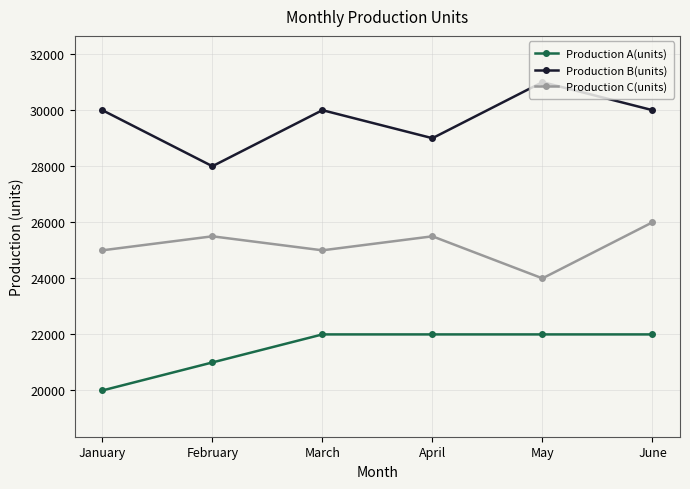

Rank the series at June from highest to lowest value.

Production B(units), Production C(units), Production A(units)